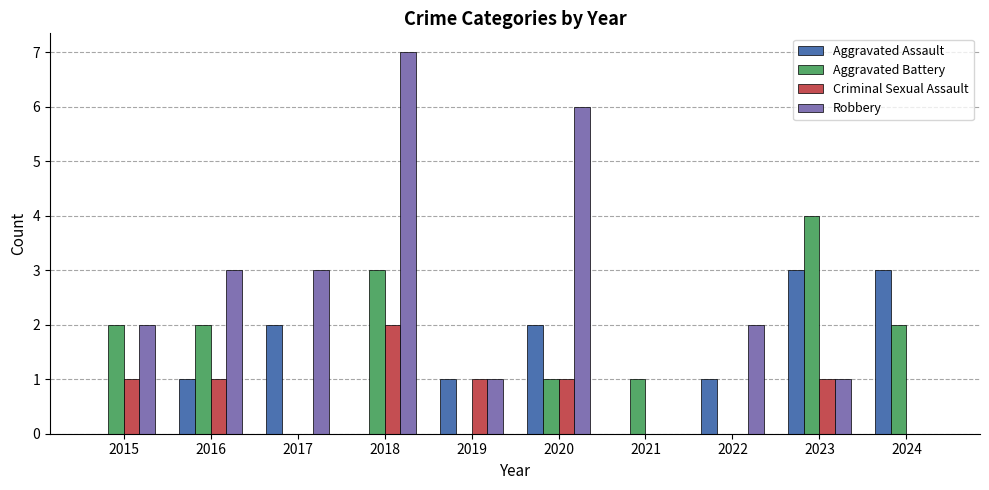

What is the greatest value displayed?

7